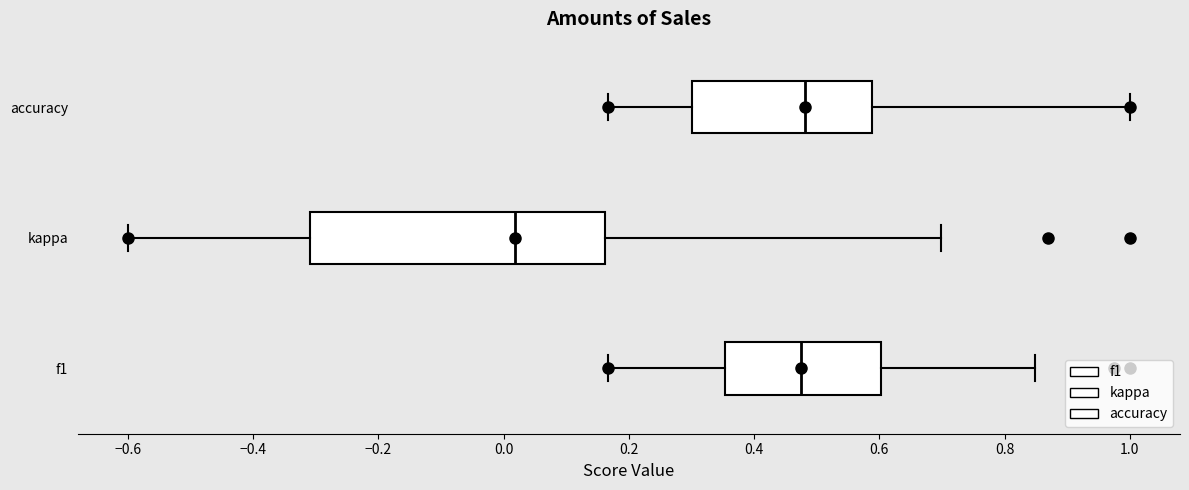

Reading bottom to top, read every box against the x-axis: the position of its median line, the range the box covers, and the ends of its whiskers. The values are not printed on the chart, so give them approximately, as read against the axis.

f1: median 0.48, box 0.36 to 0.60, whiskers 0.16 to 0.84
kappa: median 0.02, box -0.30 to 0.16, whiskers -0.60 to 0.70
accuracy: median 0.48, box 0.30 to 0.58, whiskers 0.16 to 1.00